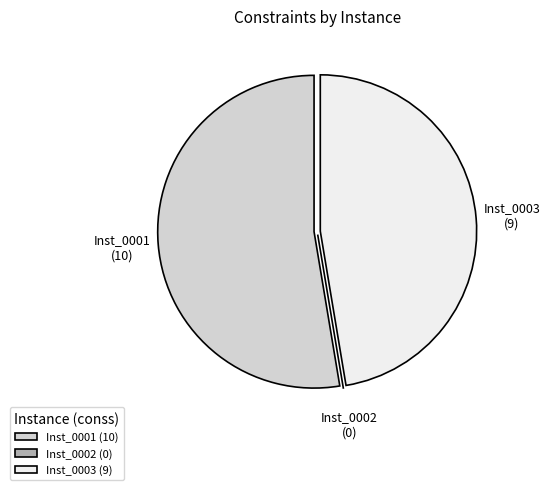

What is the ratio of the value at Inst_0003 to the value at Inst_0001?

0.9